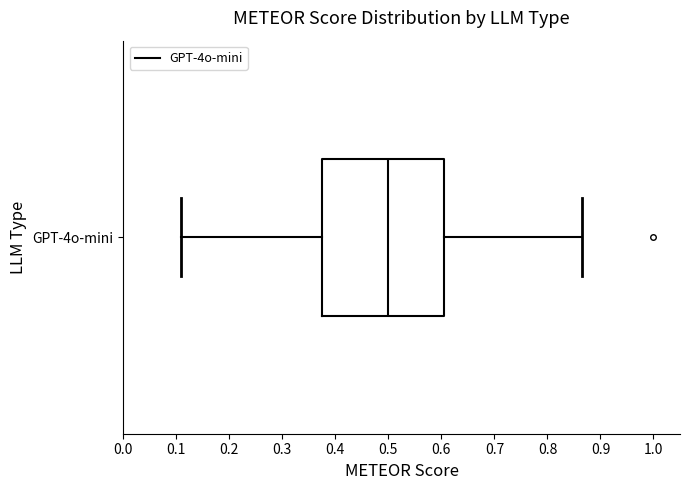

Read this box plot against the x-axis: the position of the median line, the range covered by the box, and the ends of both whiskers. The values are not printed on the chart, so give them approximately, as read against the axis.

median 0.50, box 0.37 to 0.61, whiskers 0.11 to 0.87